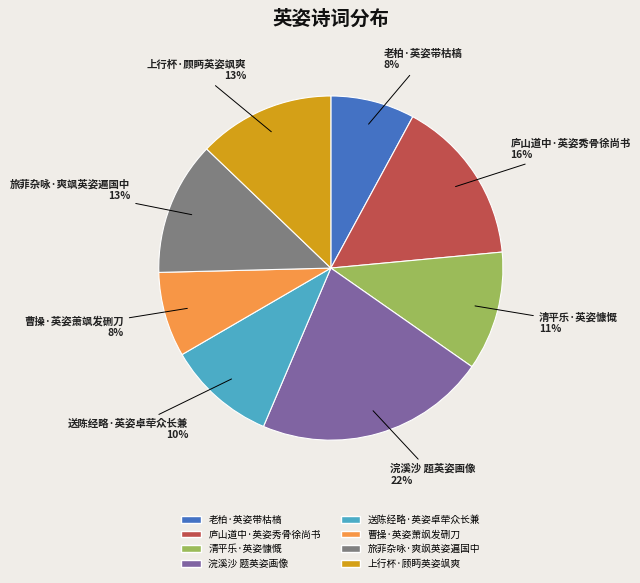

How many slices are in this pie chart?

8